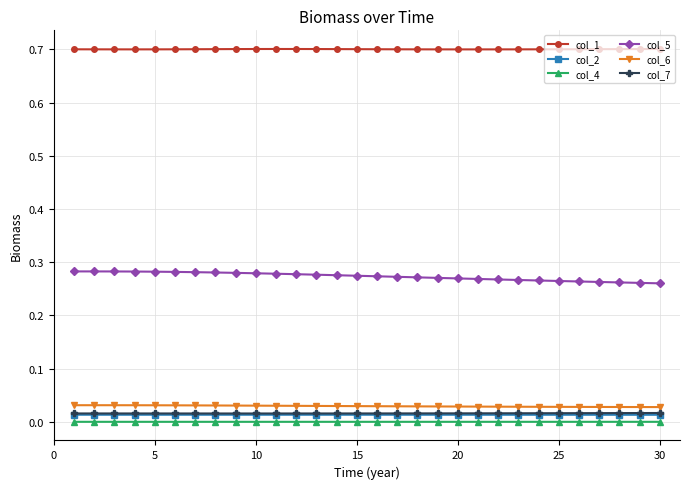

True or false: col_6 and col_5 cross at least once.

False